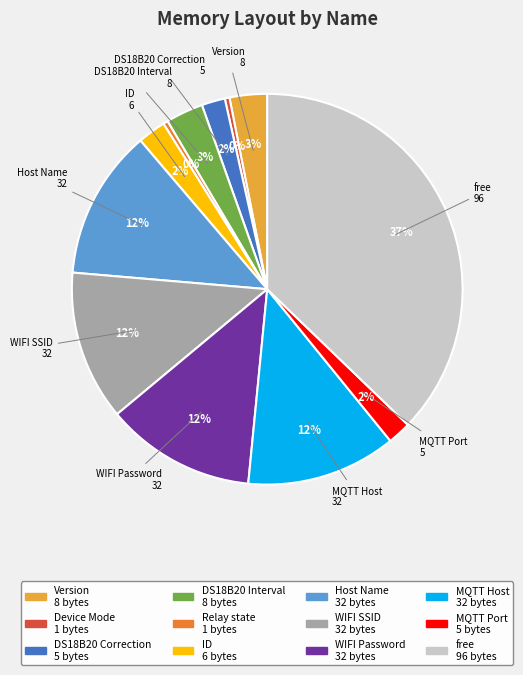

Is the sum of Device Mode and Host Name greater than half?

No